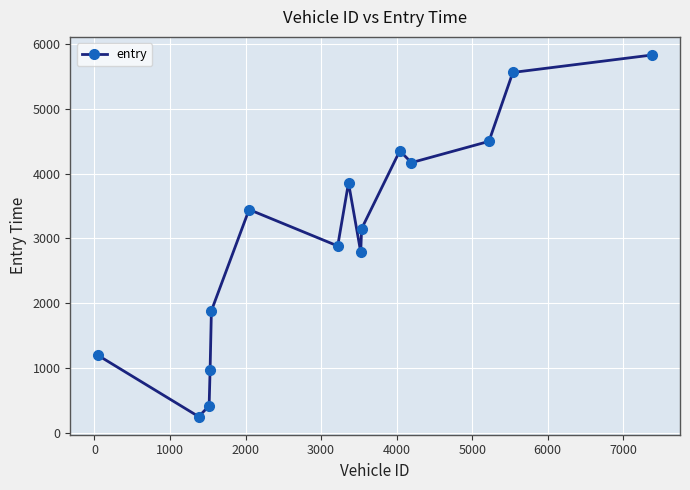

Reading right to left, transcribe all the data shown in this chart.

5830.0	5560.4	4497.0	4168.7	4350.9	3147.9	2785.4	3857.6	2883.0	3444.7	1882.5	975.7	417.0	249.3	1195.3